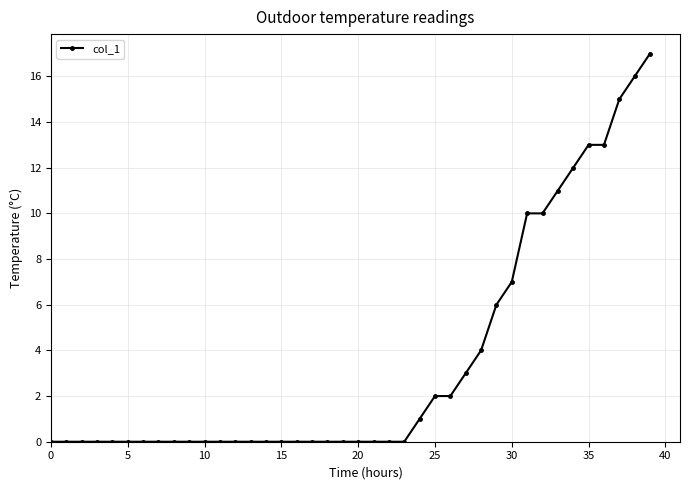

What is the difference between the second highest and second lowest values?

16